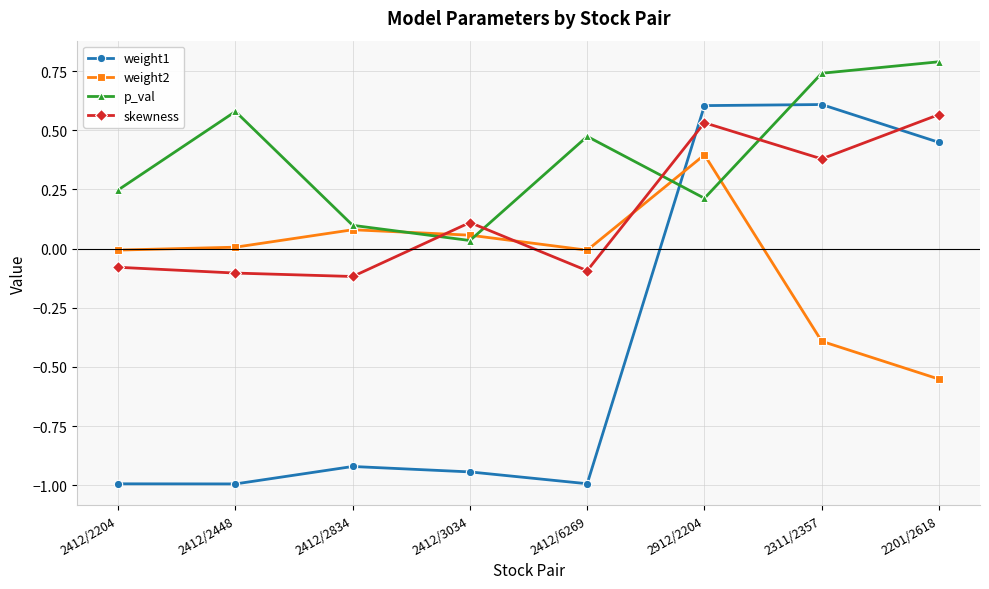

Does the chart have visible grid lines?

Yes